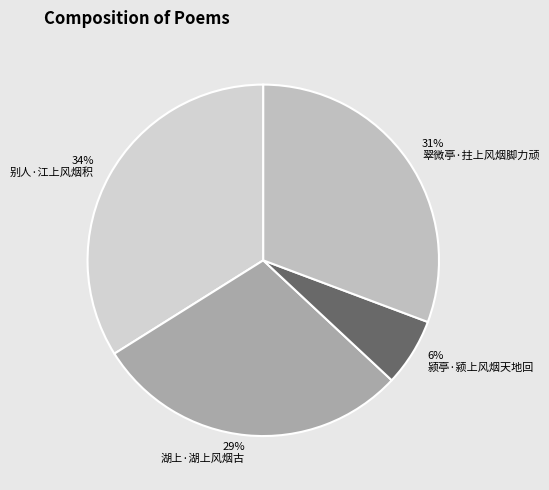

Is it true that 别人·江上风烟积 is 34% of the pie?

True